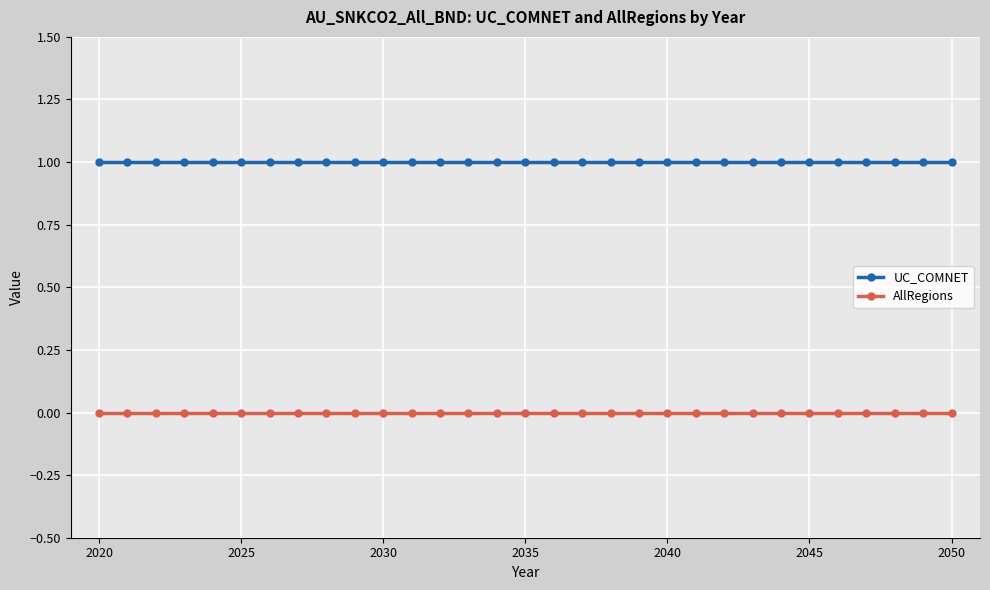

Rank the series by their maximum value, from highest to lowest.

UC_COMNET, AllRegions